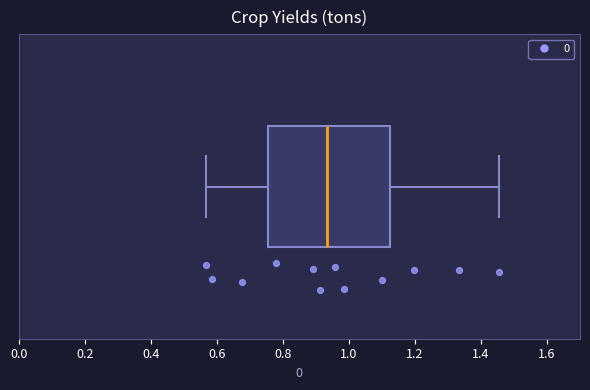

Read this box plot against the x-axis: the position of the median line, the range covered by the box, and the ends of both whiskers. The values are not printed on the chart, so give them approximately, as read against the axis.

median 0.94, box 0.76 to 1.12, whiskers 0.56 to 1.46